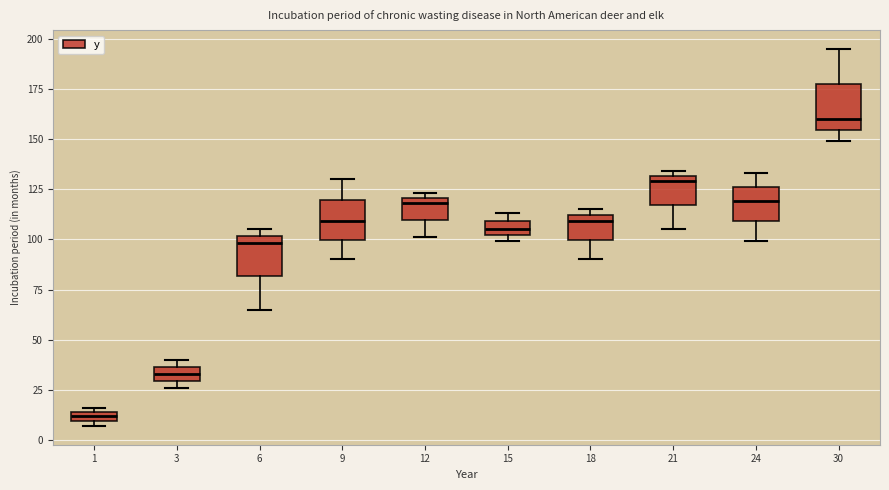

Which box's median line is the lowest?

1